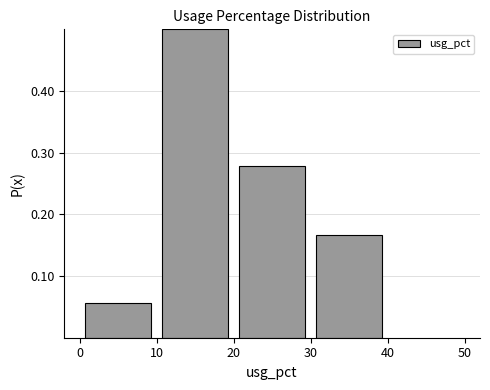

Reading left to right, transcribe this chart: for each bar, give the range it covers on the x-axis and its height. The values are not printed on the chart, so give them approximately, as read against the axis.

0 to 10: 0.06
10 to 20: 0.50
20 to 30: 0.28
30 to 40: 0.17